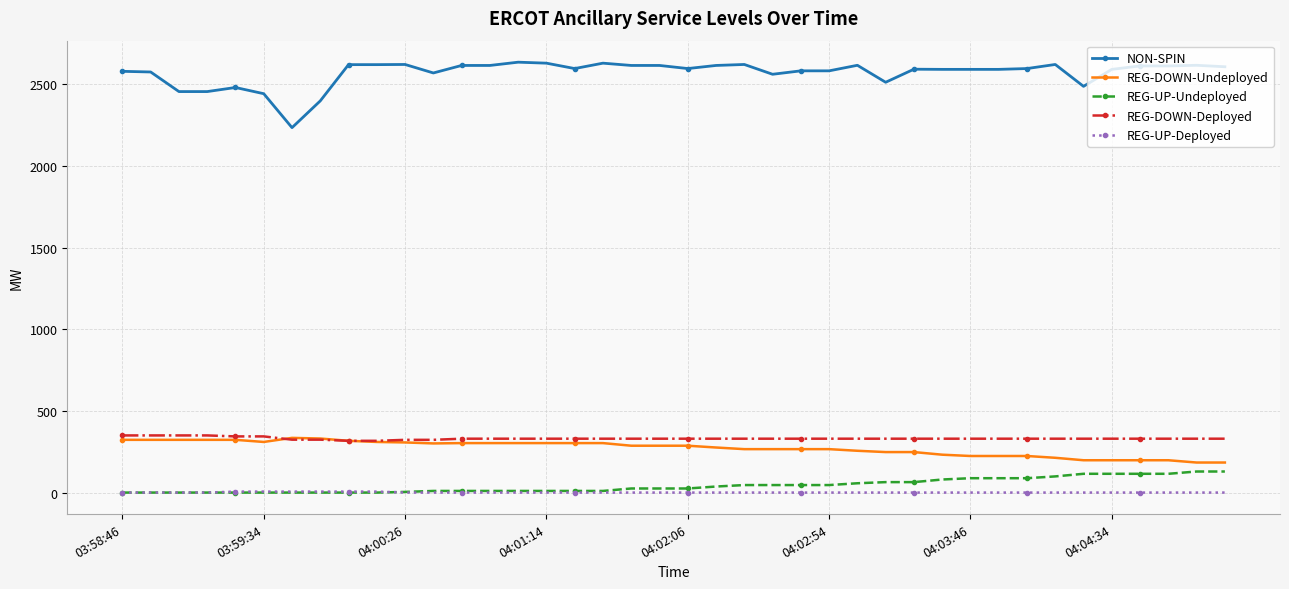

At how many categories does at least one series exceed 635?

40